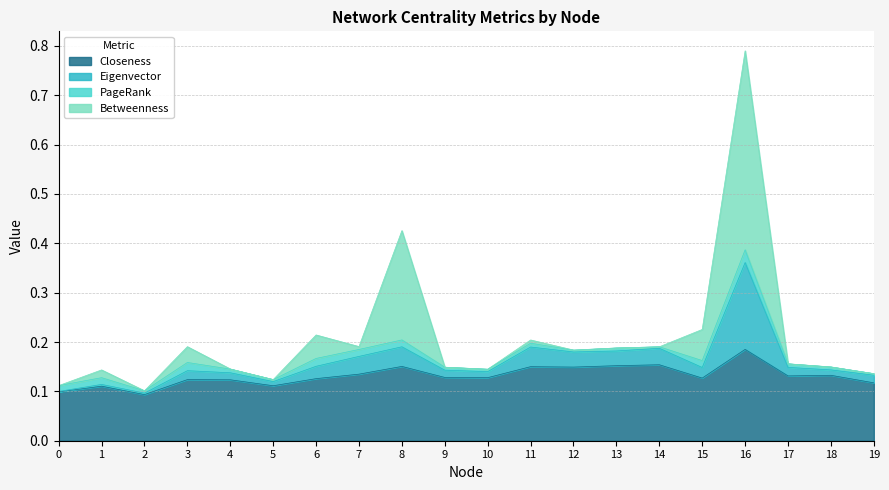

How many distinct data groups are displayed?

4